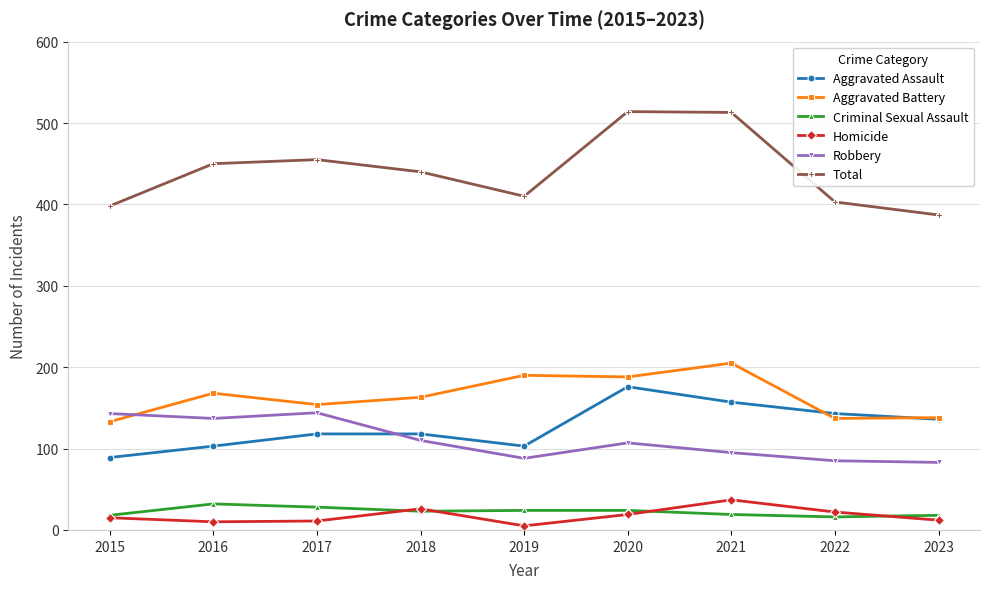

Is it true that Total equals 514 at 2020?

True